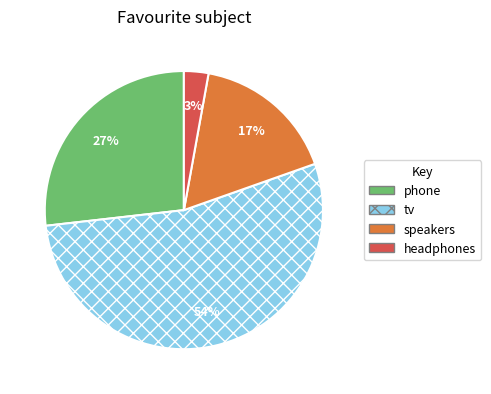

Does any single category account for the majority?

Yes